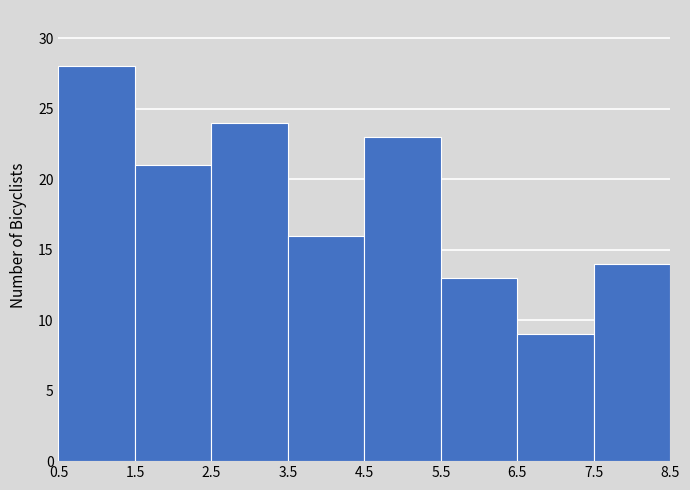

Reading left to right, transcribe this chart: for each bar, give the range it covers on the x-axis and its height. The values are not printed on the chart, so give them approximately, as read against the axis.

0.5 to 1.5: 28
1.5 to 2.5: 21
2.5 to 3.5: 24
3.5 to 4.5: 16
4.5 to 5.5: 23
5.5 to 6.5: 13
6.5 to 7.5: 9
7.5 to 8.5: 14